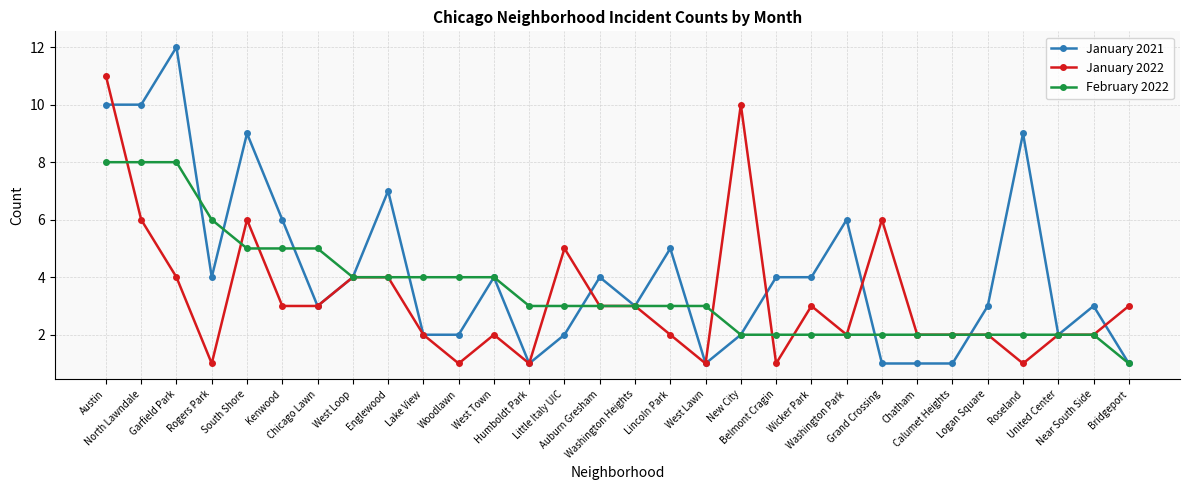

Which series has the largest range (max minus min)?

January 2021